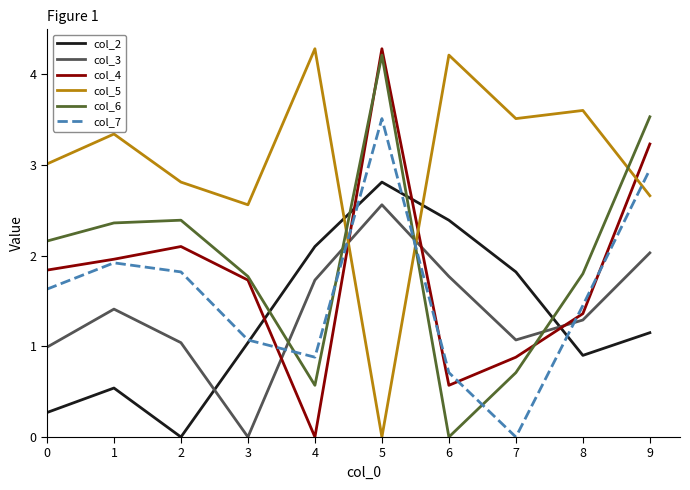

Rank the categories by col_7 value from highest to lowest.

5, 9, 1, 2, 0, 8, 3, 4, 6, 7